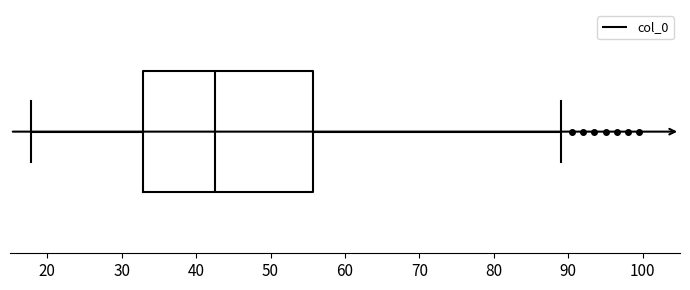

Read this box plot against the x-axis: the position of the median line, the range covered by the box, and the ends of both whiskers. The values are not printed on the chart, so give them approximately, as read against the axis.

median 43, box 33 to 56, whiskers 18 to 89